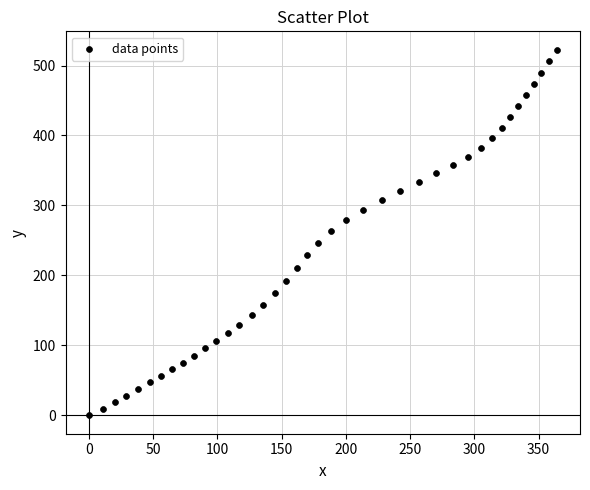

What is the range of Y values (max minus min)?

522.7